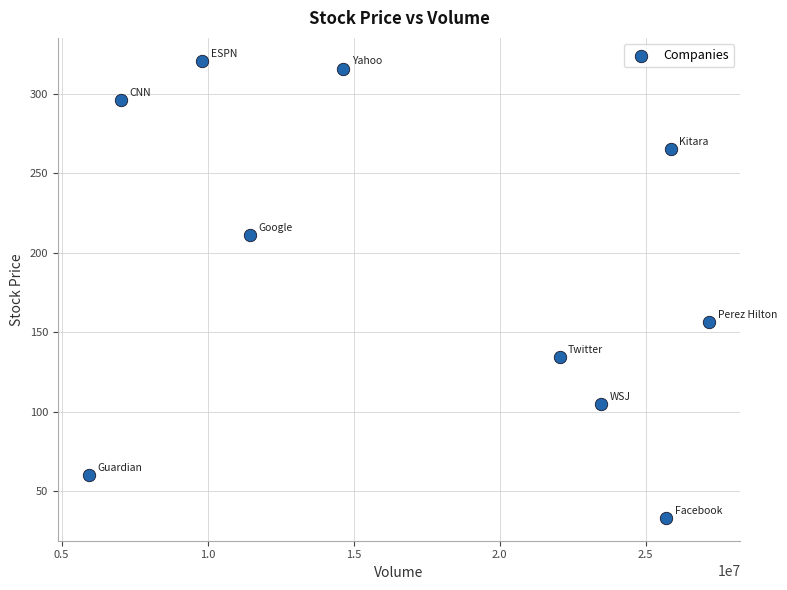

What Y value in the scatter plot is closest to 177?

156.7